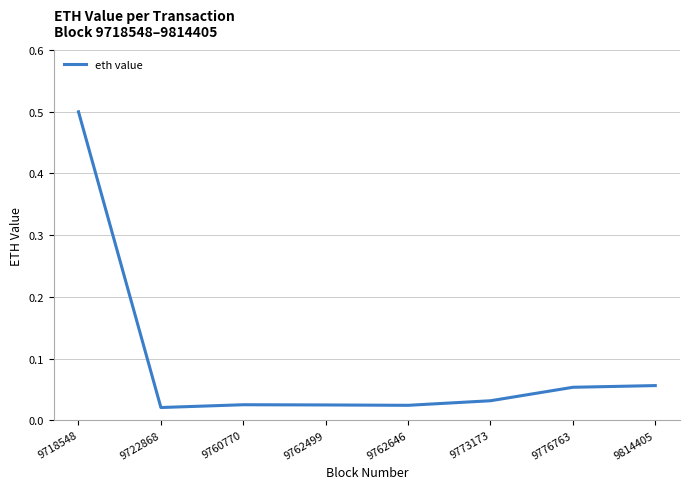

The value at 9718548 is 0.5. True or false?

True